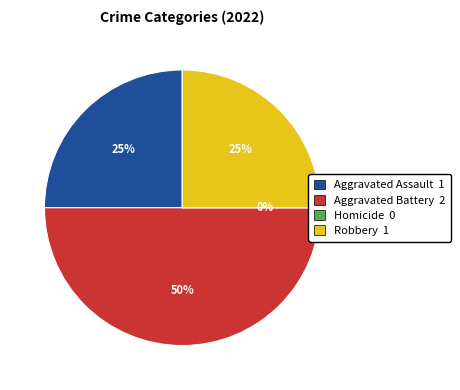

The Aggravated Battery slice represents 37% of the pie. True or false?

False